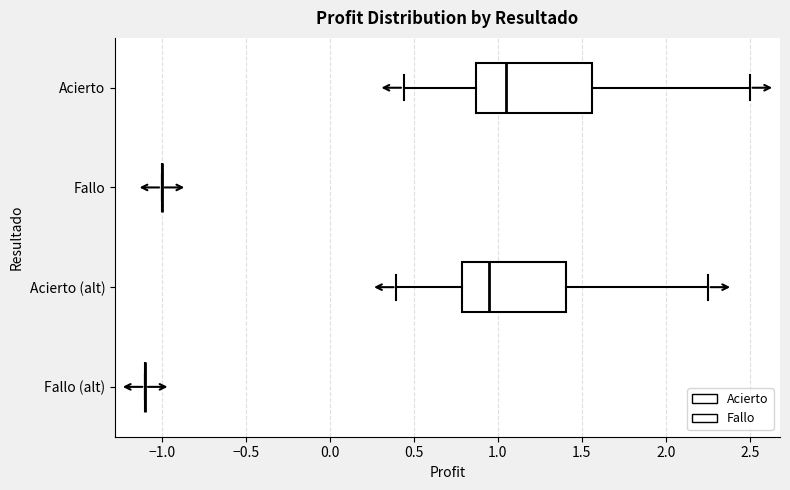

Comparing the boxes themselves (not the whiskers), which one is the widest?

Acierto